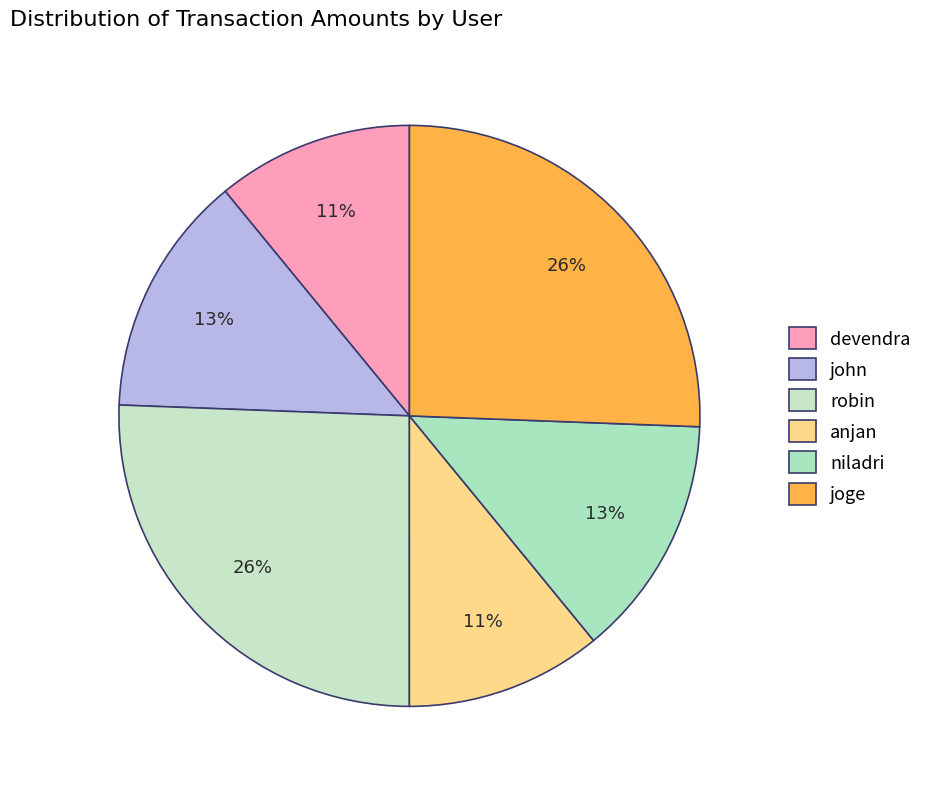

To the nearest percent, what is the difference between the largest and smallest slice percentages?

15%